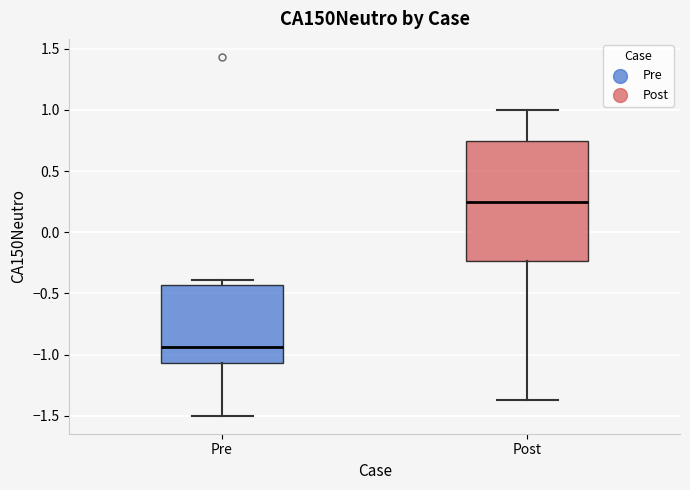

Reading left to right, transcribe this box plot: for each box, give where its median line is, the range the box spans, and where its two whiskers end, as read against the y-axis. The values are not printed on the chart, so give them approximately, as read against the axis.

Pre: median -0.95, box -1.05 to -0.45, whiskers -1.50 to -0.40
Post: median 0.25, box -0.25 to 0.75, whiskers -1.35 to 1.00